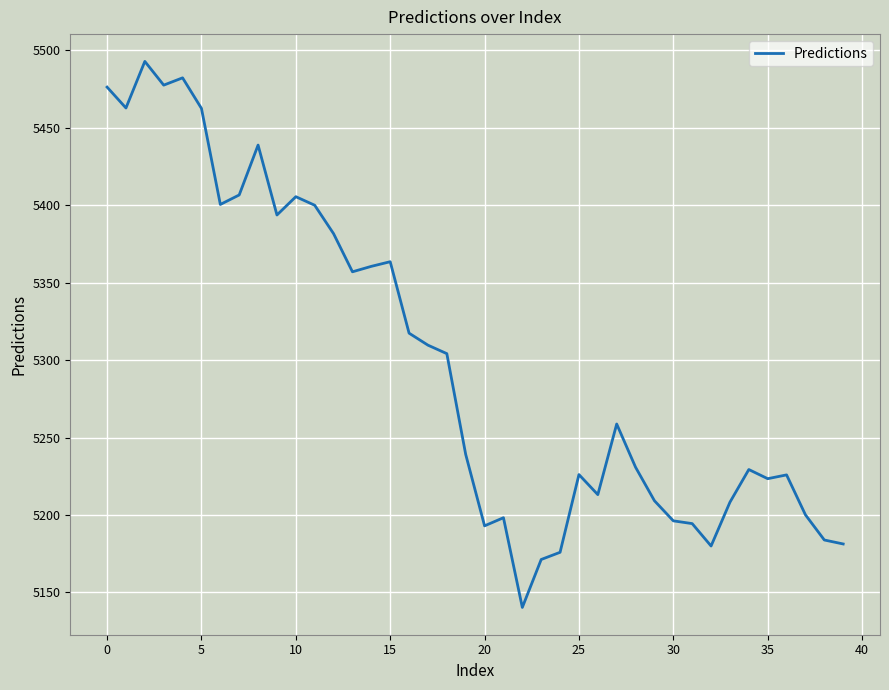

What is the minimum value shown in the chart?

5140.3